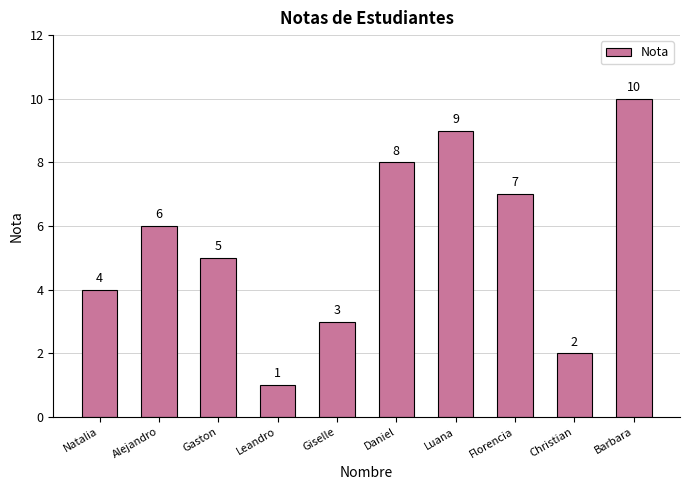

Where is the data nearest to the value 5?

Gaston